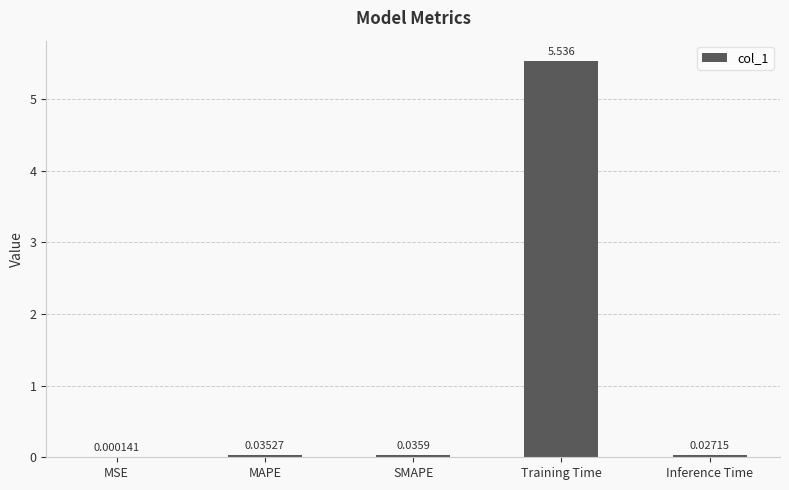

Which label corresponds to the largest value in the chart?

Training Time